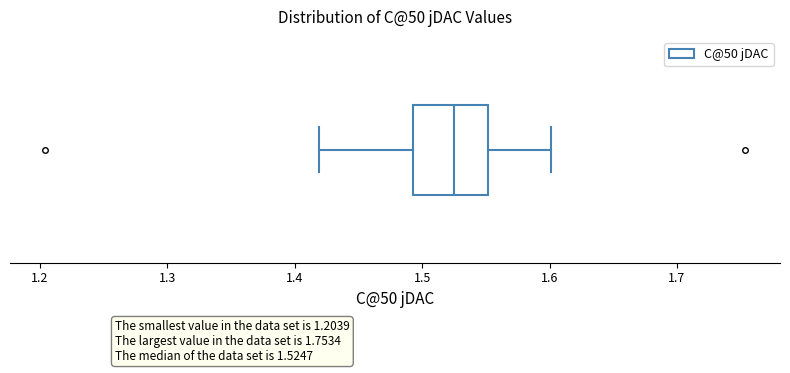

Where does the right whisker of the box end on the x-axis? The values are not printed on the chart, so give them approximately, as read against the axis.

1.60